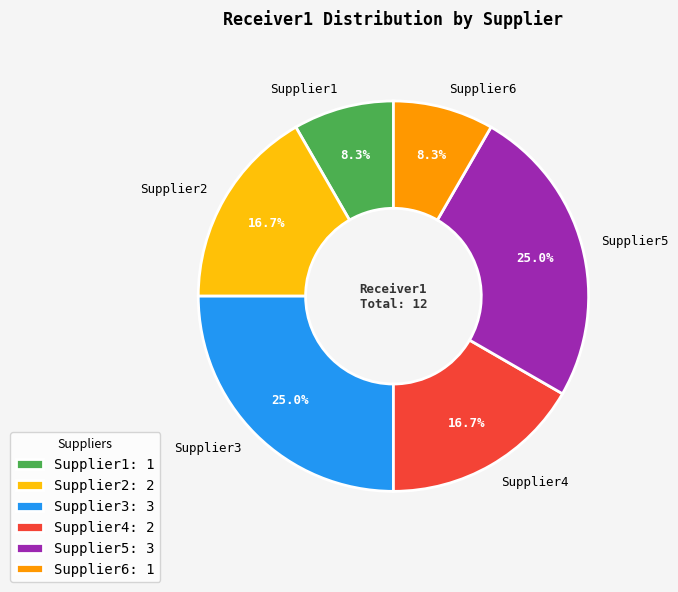

Does Supplier1 represent more than half of the total?

No